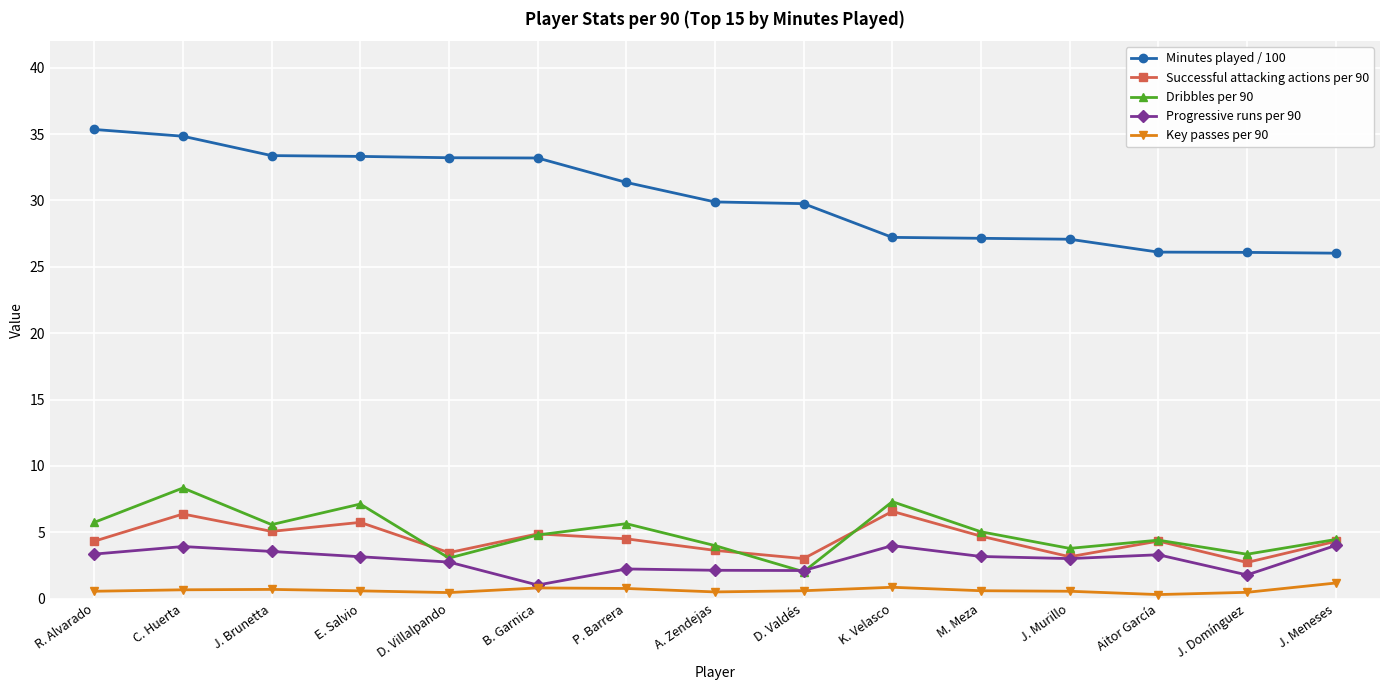

The Minutes played / 100 series shows 27.1 at J. Murillo. True or false?

True